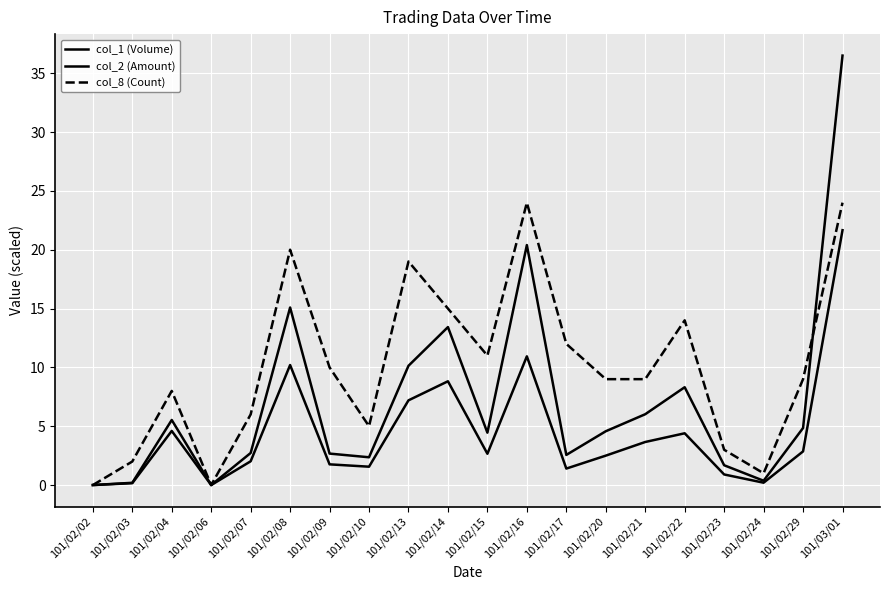

How many lines are shown in the chart?

3